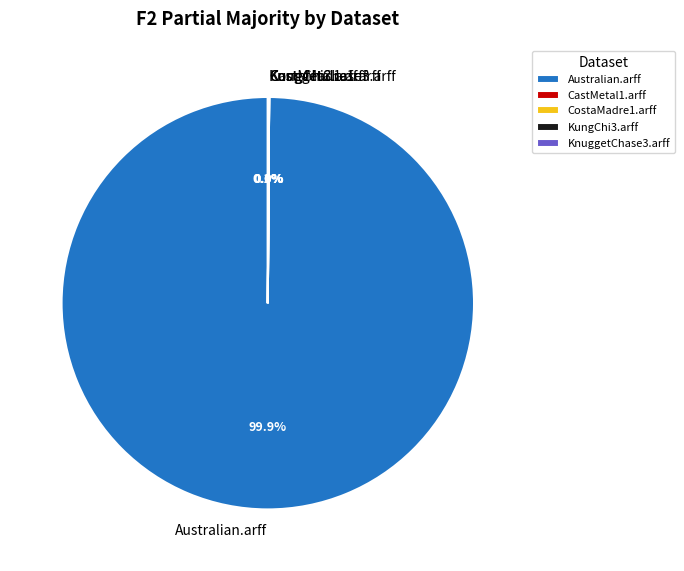

Which category has the biggest portion of the pie?

Australian.arff